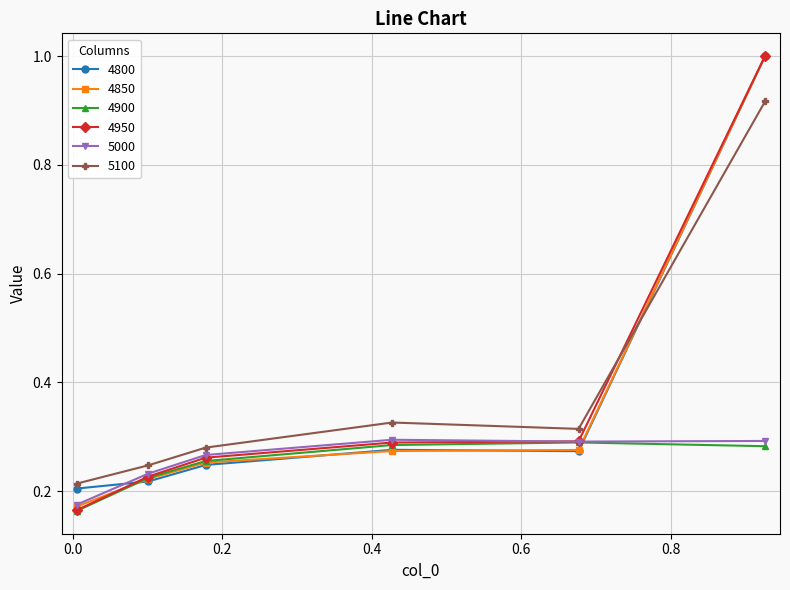

True or false: 5100 and 4900 cross at least once.

False